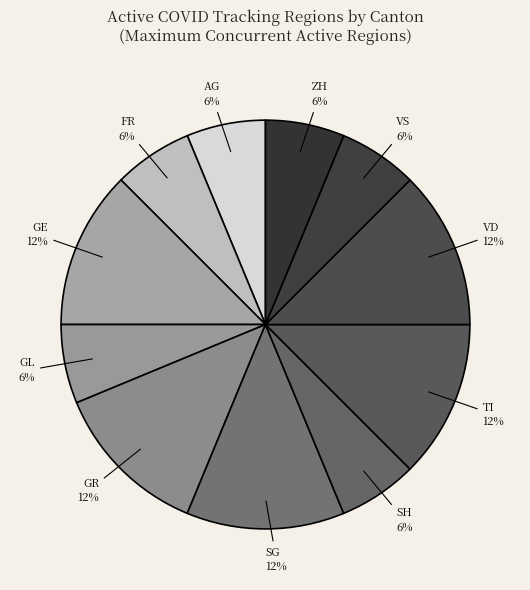

Count the number of slices in the pie.

11